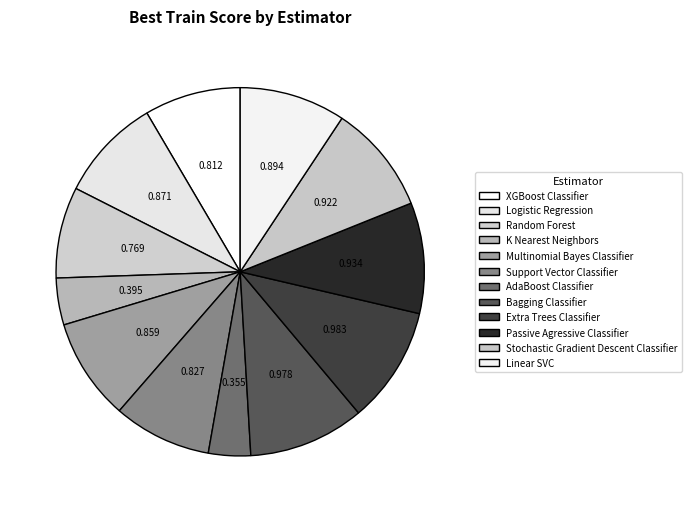

Rank the categories by value from highest to lowest.

Extra Trees Classifier, Bagging Classifier, Passive Agressive Classifier, Stochastic Gradient Descent Classifier, Linear SVC, Logistic Regression, Multinomial Bayes Classifier, Support Vector Classifier, XGBoost Classifier, Random Forest, K Nearest Neighbors, AdaBoost Classifier